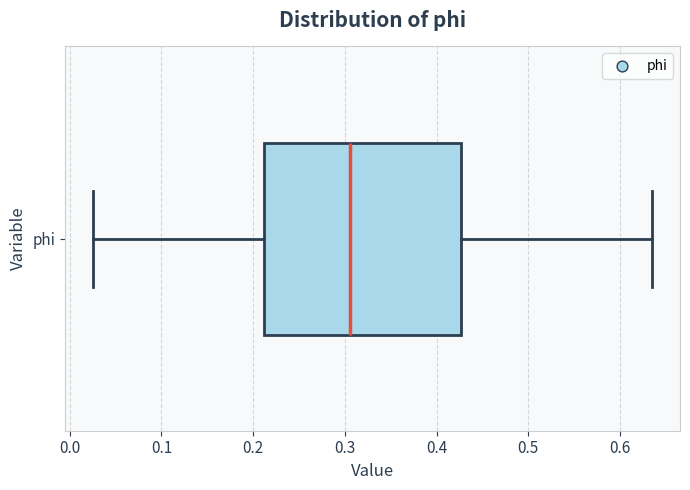

Read this box plot against the x-axis: the position of the median line, the range covered by the box, and the ends of both whiskers. The values are not printed on the chart, so give them approximately, as read against the axis.

median 0.31, box 0.21 to 0.43, whiskers 0.03 to 0.63